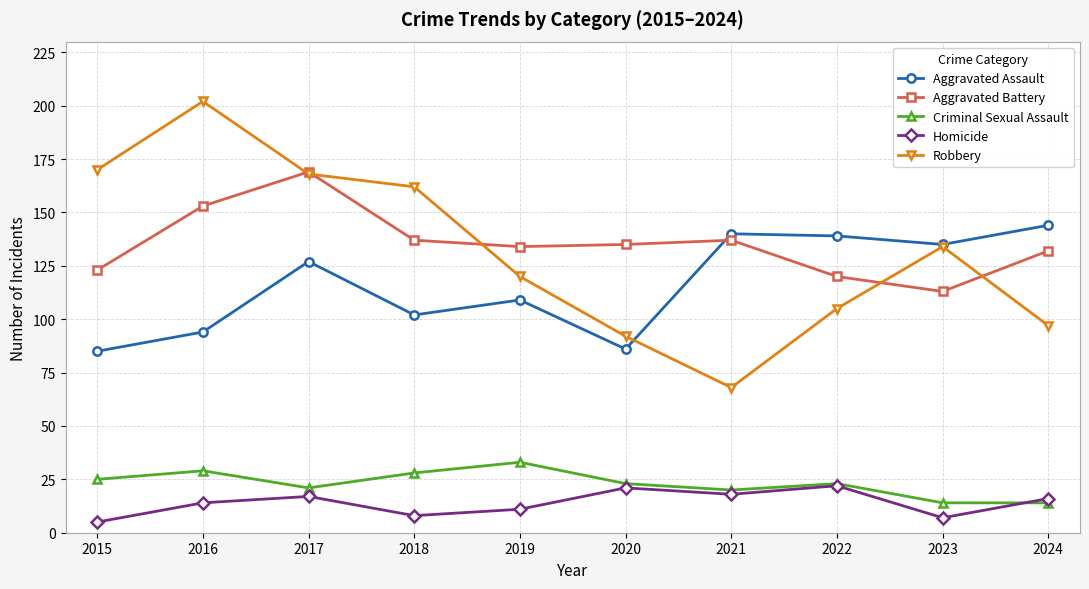

Does the chart have visible grid lines?

Yes